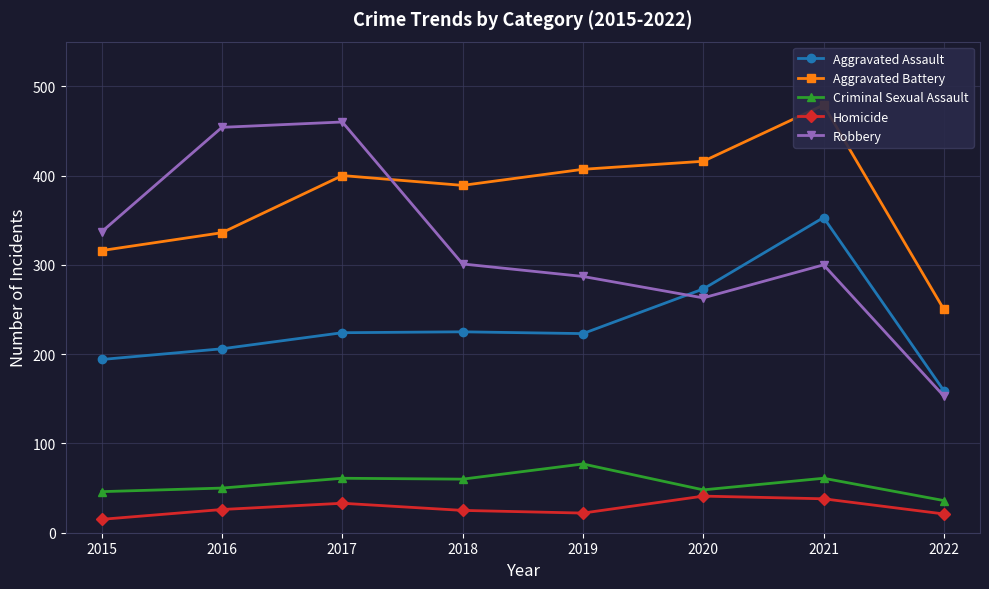

What is the difference between the maximum and minimum values in the Aggravated Battery series?

229